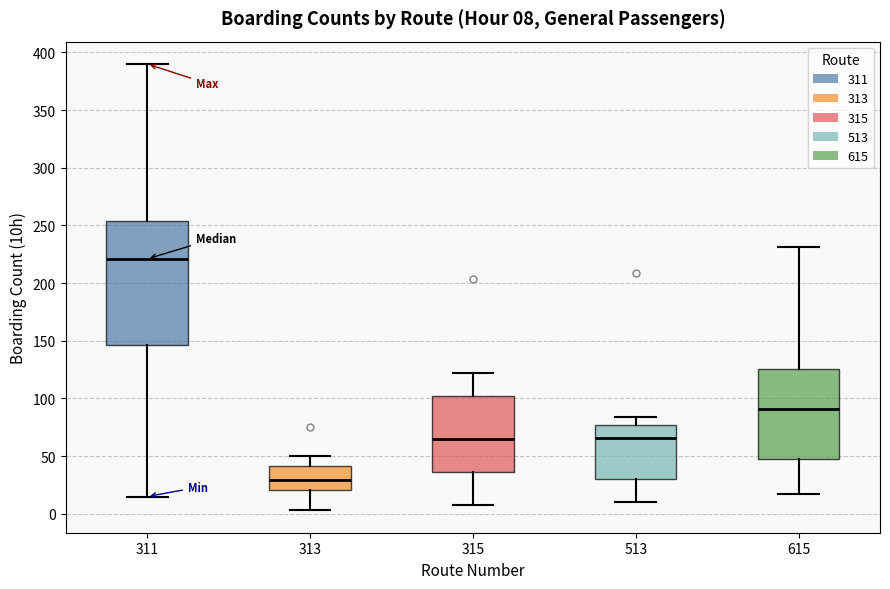

Which box is the tallest, from its lower edge to its upper edge?

311